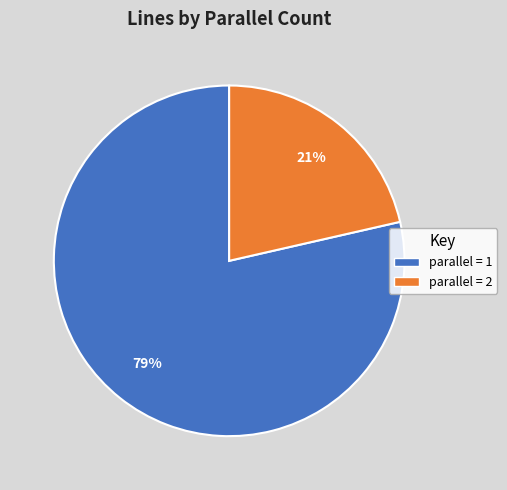

Which slice is the largest?

parallel = 1